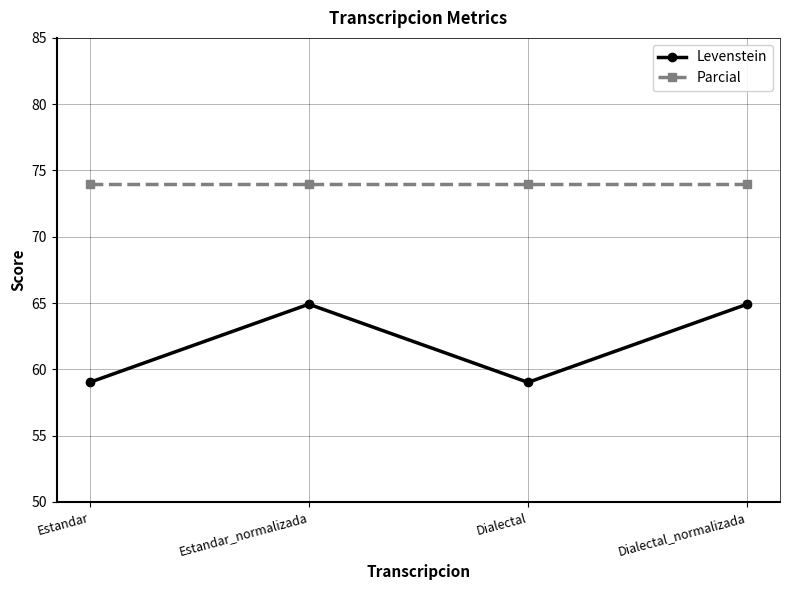

Is it true that Parcial equals 74.0 at Dialectal_normalizada?

True